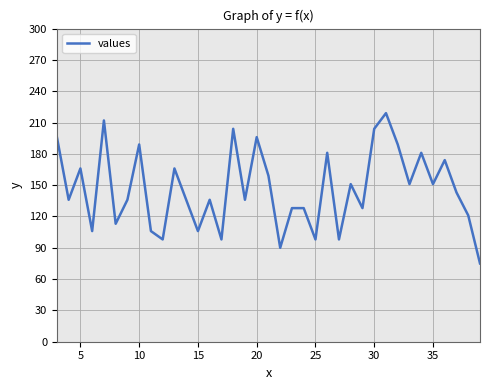

What is the minimum value shown in the chart?

75